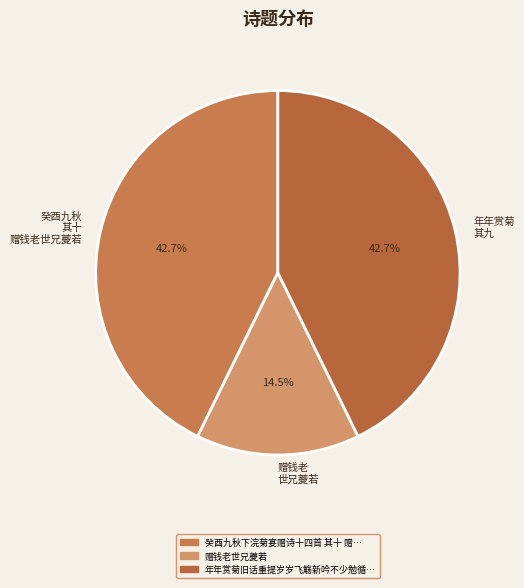

To the nearest percent, what is the average slice percentage?

33%